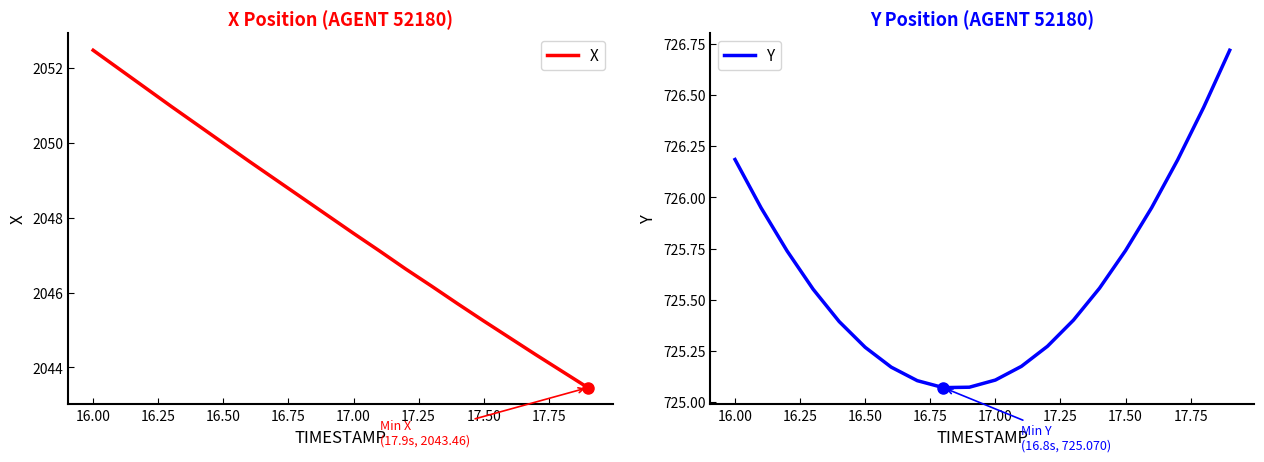

True or false: Y and X intersect in this chart.

False